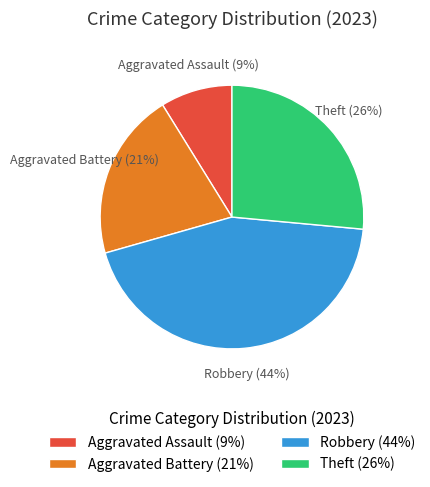

Does Aggravated Battery represent more than half of the total?

No